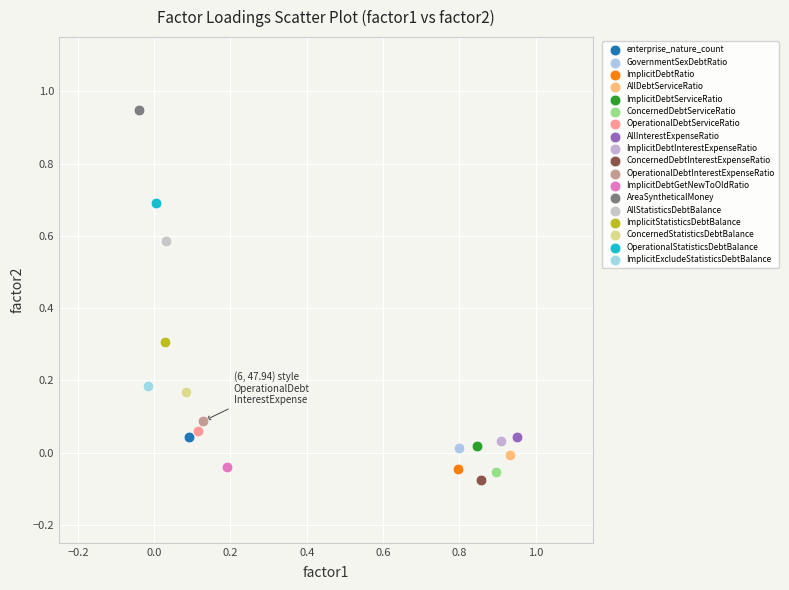

Which series contains the lowest Y value?

ConcernedDebtInterestExpenseRatio